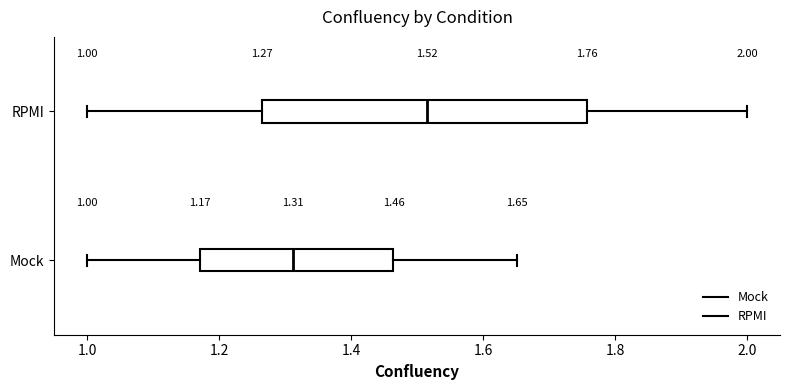

Which box is the widest, from its left edge to its right edge?

RPMI